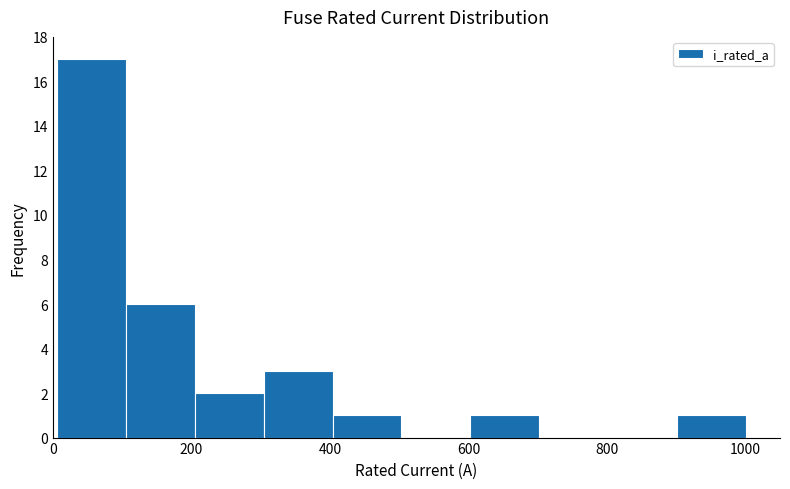

Reading left to right, list every bar in this chart as the range it spans on the x-axis followed by its height. Neither the bar edges nor the heights are printed on the chart, so give them approximately, as read against the axes.

0 to 100: 17
100 to 200: 6
200 to 300: 2
300 to 400: 3
400 to 500: 1
500 to 600: 0
600 to 700: 1
700 to 800: 0
800 to 900: 0
900 to 1000: 1